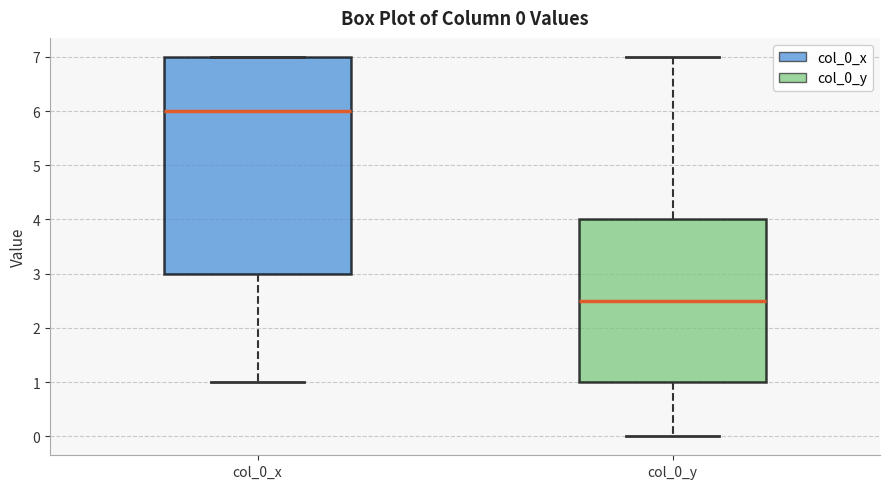

Which box is the tallest, from its lower edge to its upper edge?

col_0_x